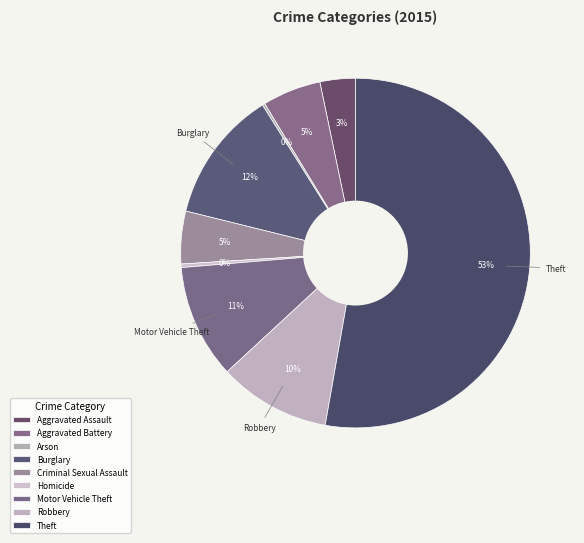

Which category has the smallest portion of the pie?

Arson